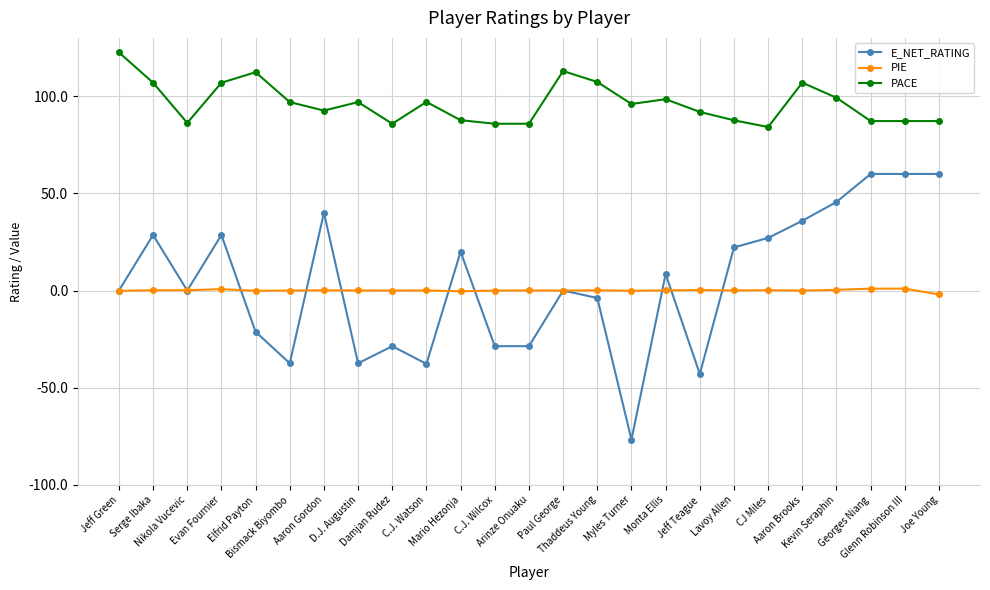

Count the number of data series in this chart.

3